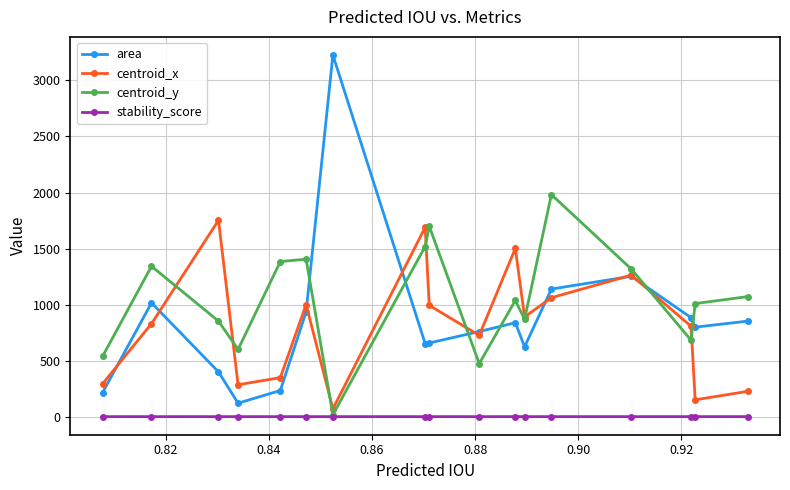

In centroid_y, how many points are lower than both neighbors (excluding endpoints)?

5